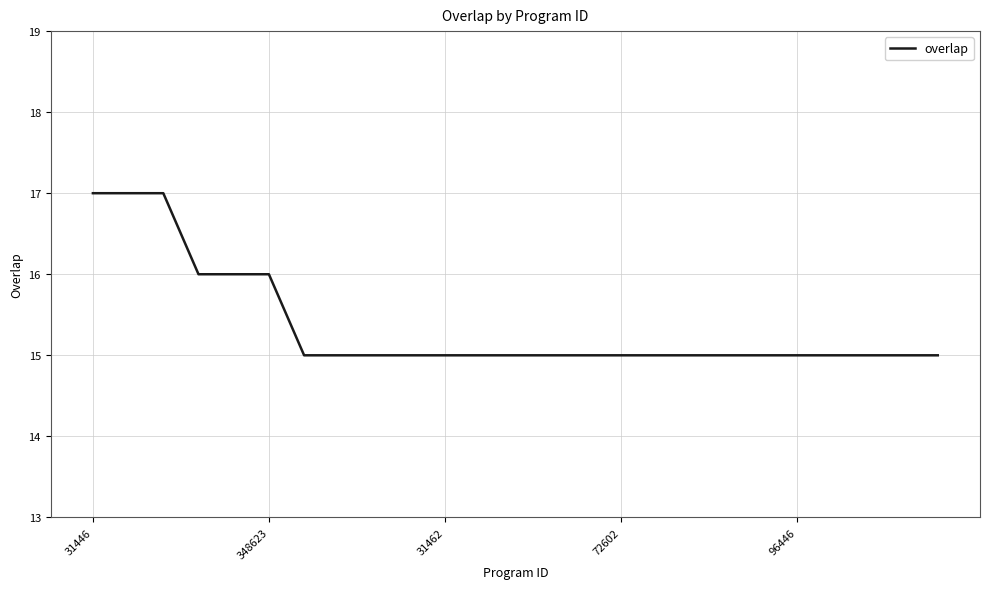

What is the smallest value displayed?

15